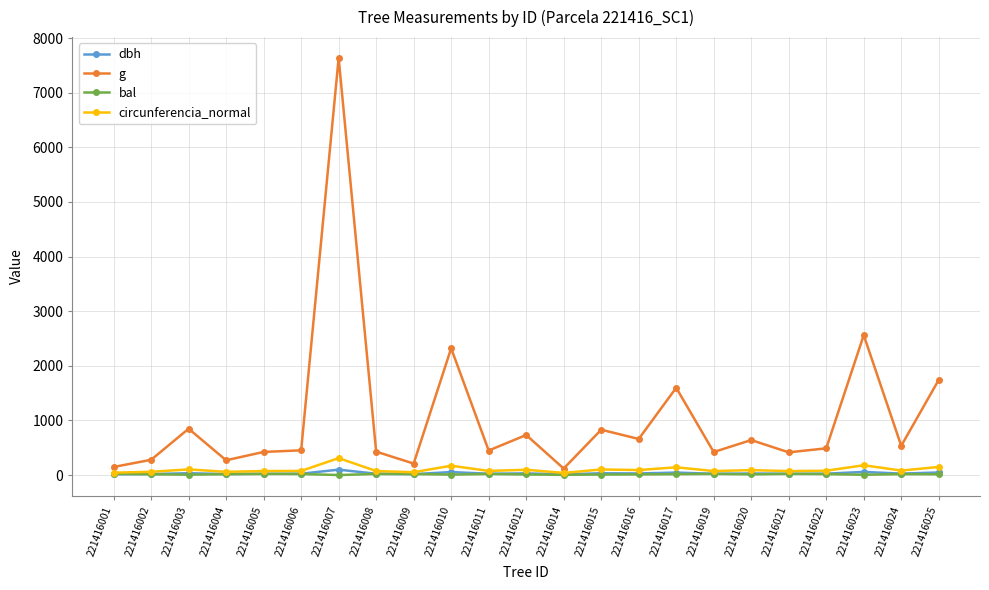

How many lines are shown in the chart?

4